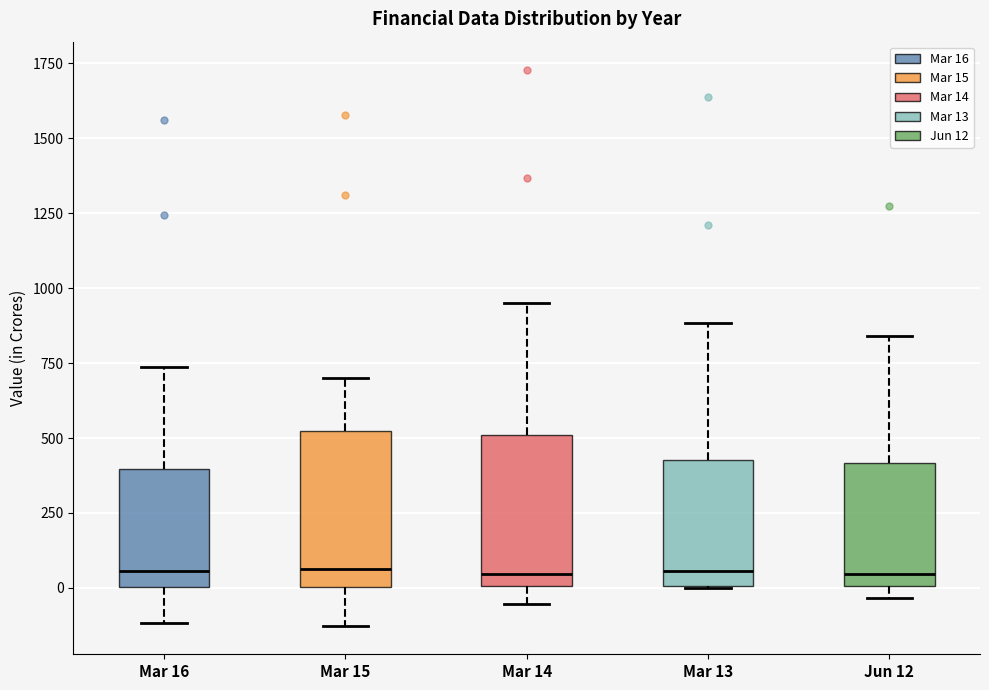

Where is the upper edge of the box for Mar 13 on the y-axis? The values are not printed on the chart, so give them approximately, as read against the axis.

450